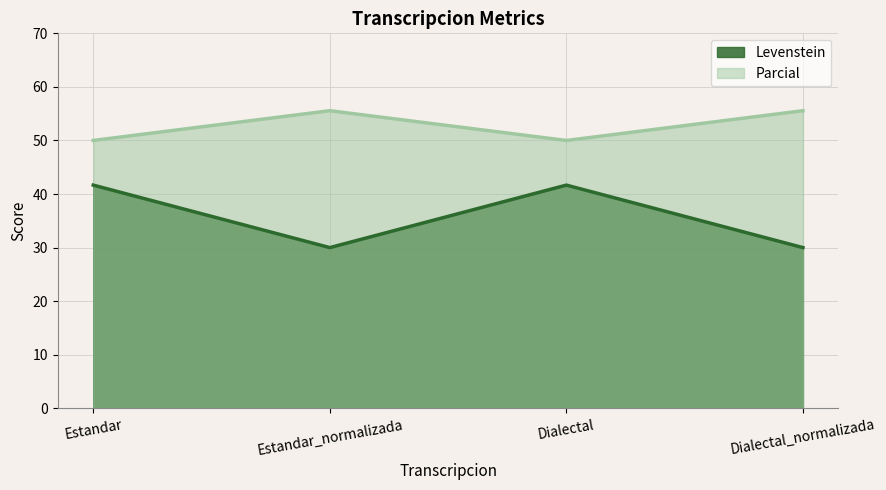

What position from the right is Dialectal?

2